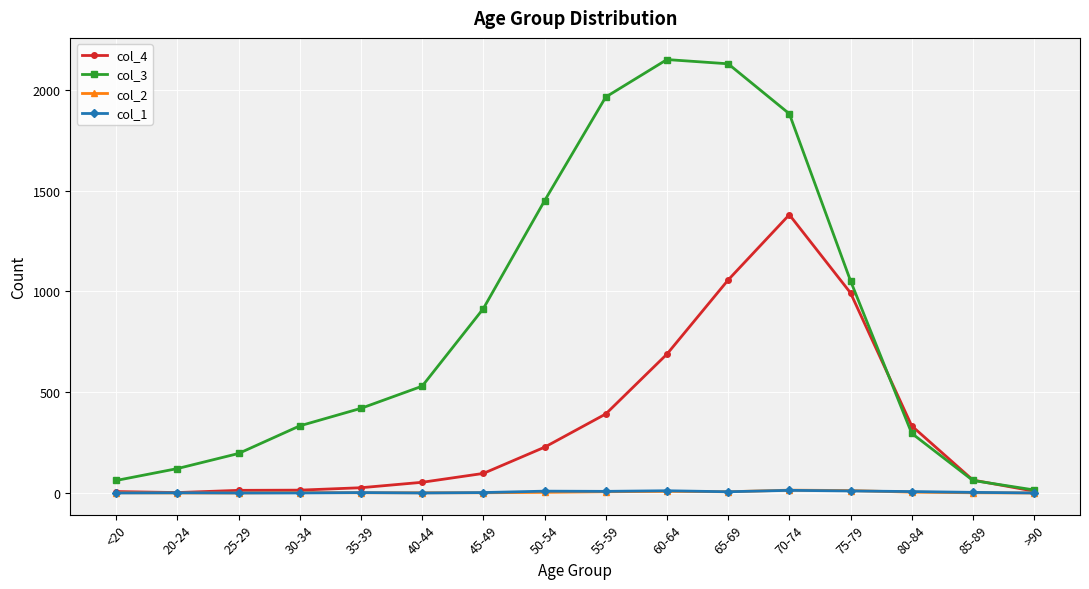

Is it true that col_3 equals 1882 at 70-74?

True